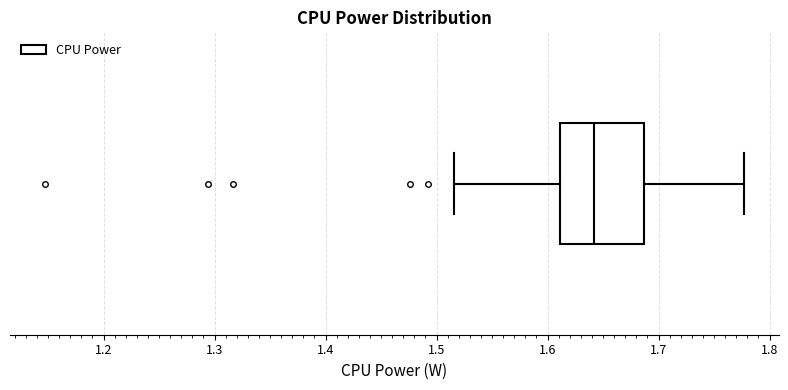

Where is the left edge of the box on the x-axis? The values are not printed on the chart, so give them approximately, as read against the axis.

1.61